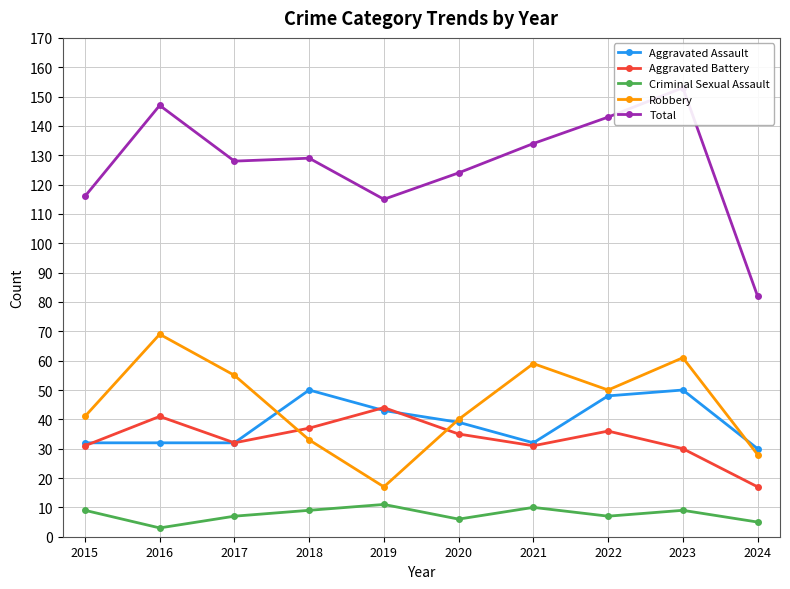

Which label corresponds to the largest value in the chart?

2023